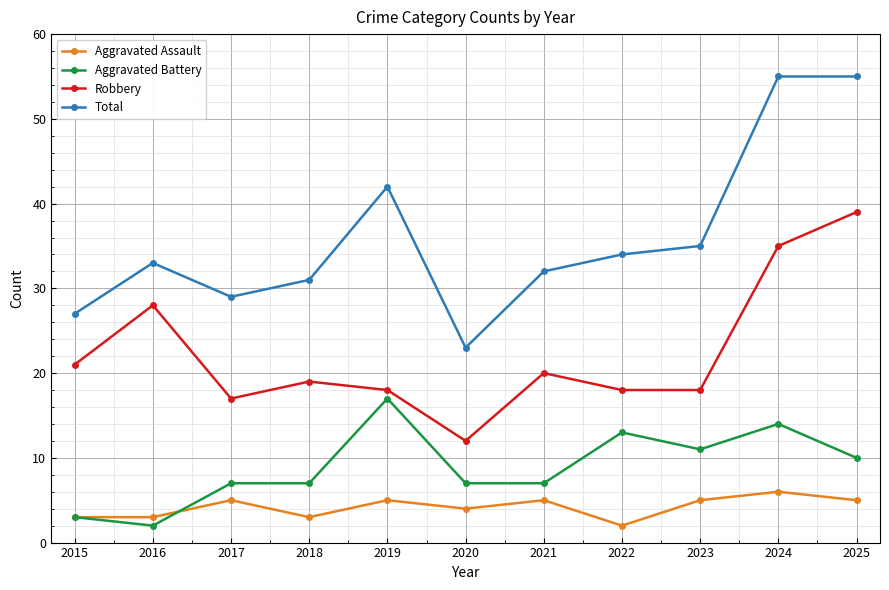

Which category has the highest value in the Robbery series?

2025